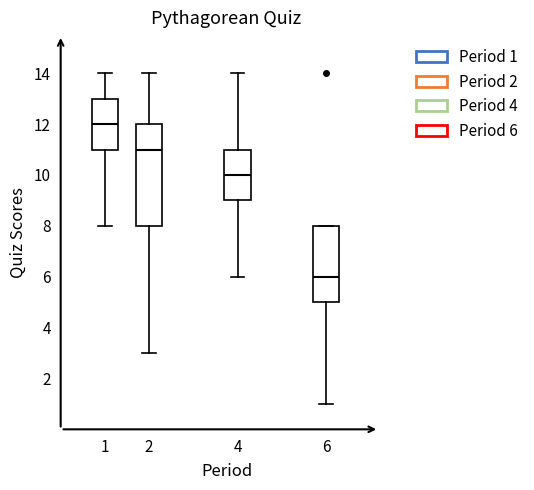

Where does the upper whisker of the box at x = 1 end on the y-axis? The values are not printed on the chart, so give them approximately, as read against the axis.

14